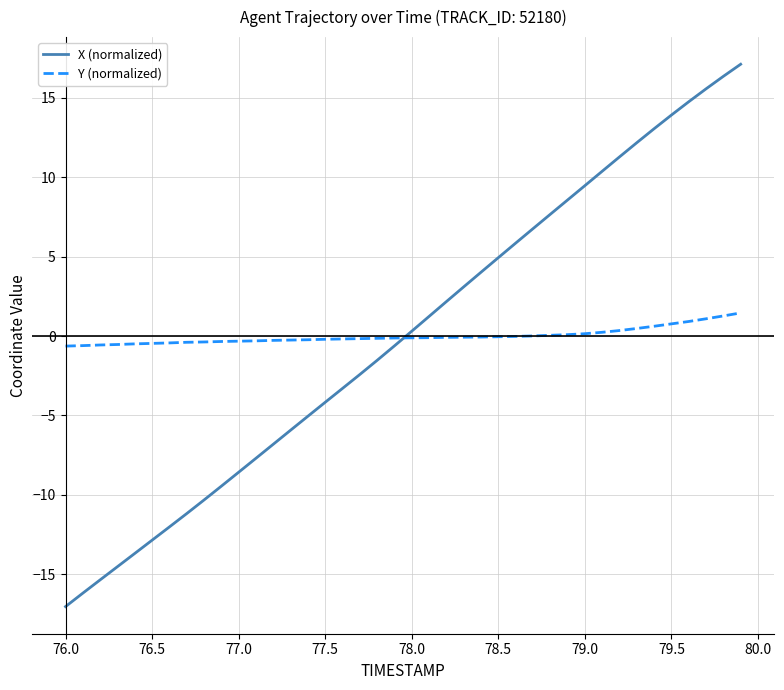

What is the lowest value of the X (normalized) series?

-17.0